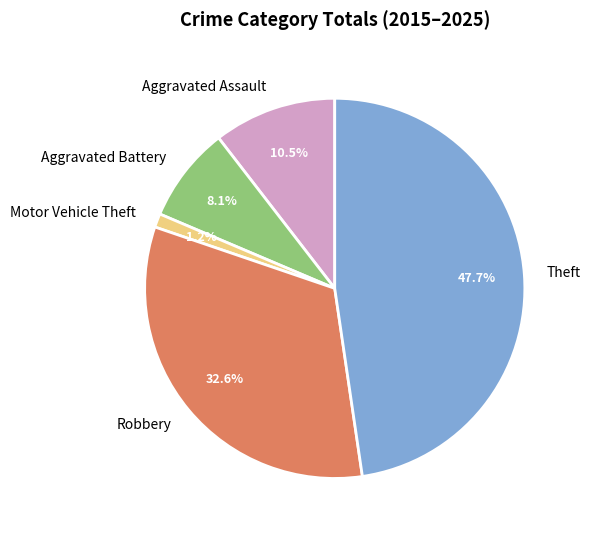

Which slice is the smallest?

Motor Vehicle Theft